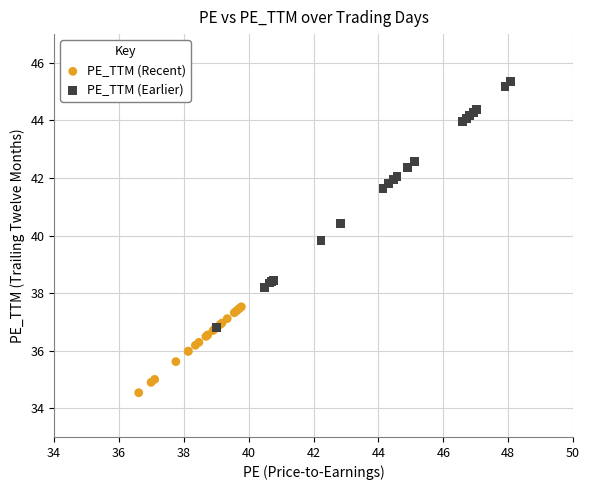

Which series contains the lowest Y value?

PE_TTM (Recent)